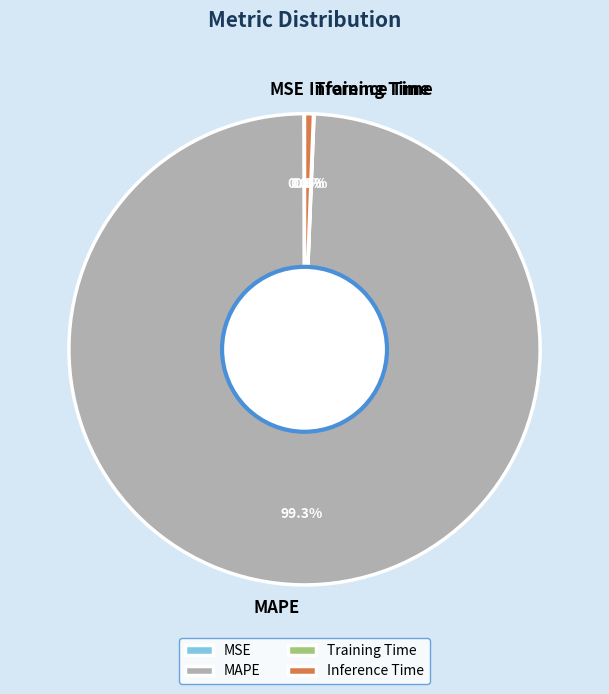

How much of the chart is everything except Inference Time?

99.4%